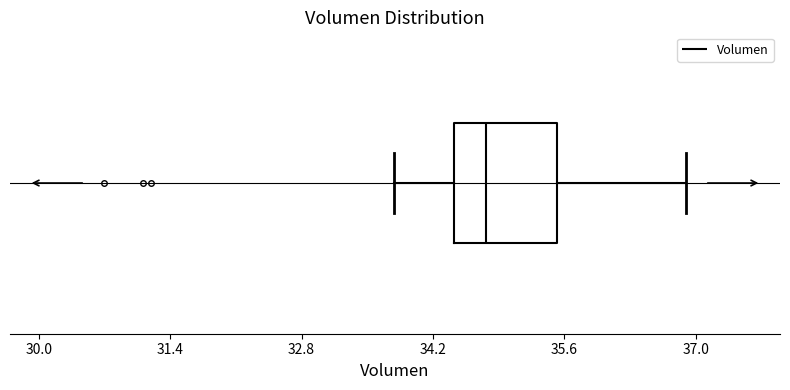

Read this box plot against the x-axis: the position of the median line, the range covered by the box, and the ends of both whiskers. The values are not printed on the chart, so give them approximately, as read against the axis.

median 34.8, box 34.4 to 35.6, whiskers 33.8 to 36.8